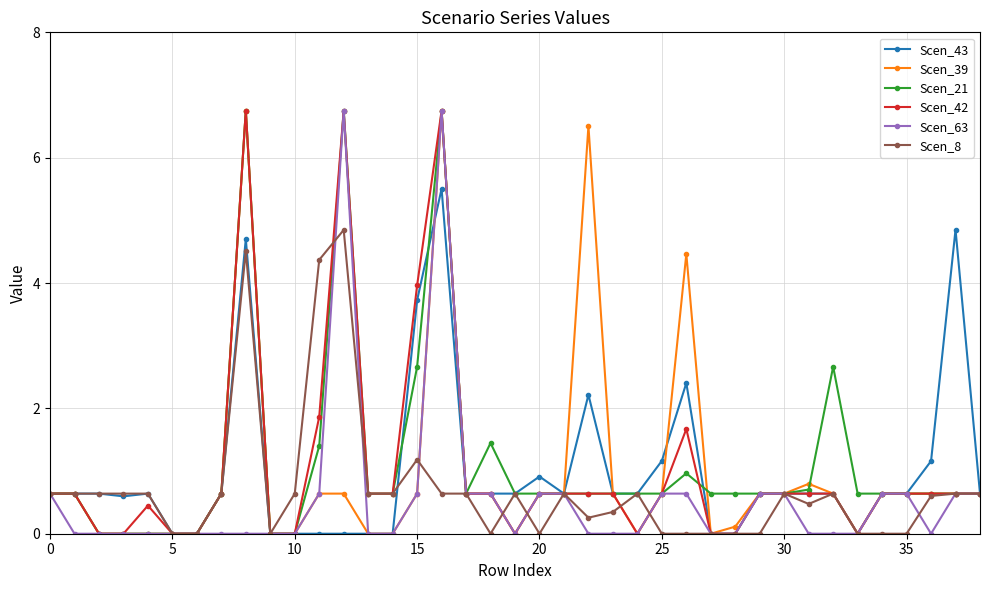

True or false: Scen_8 has more than 2 points higher than both neighbors.

True